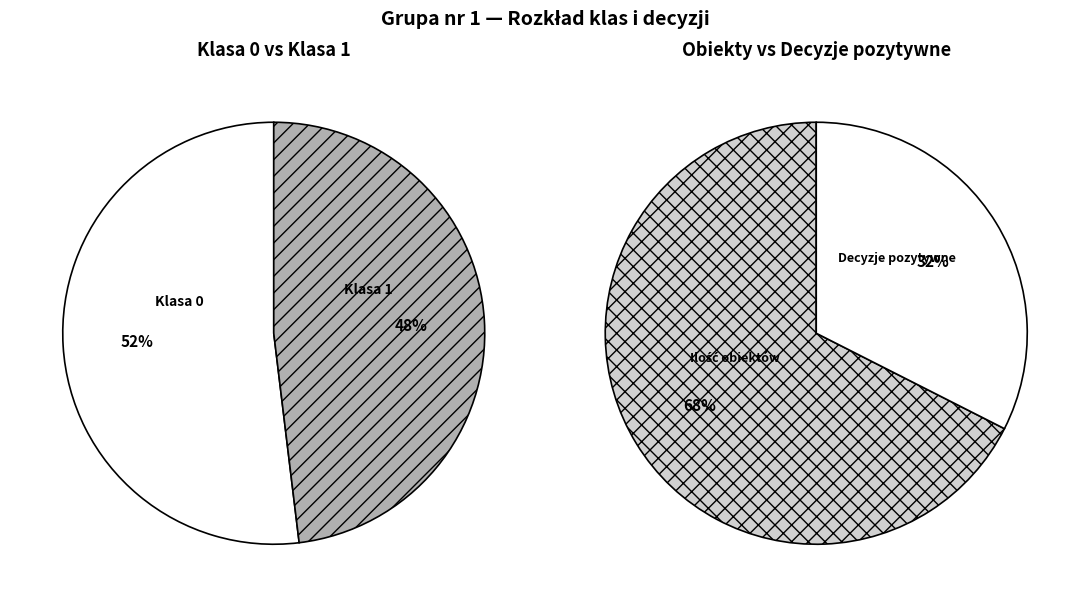

To the nearest percent, what is the difference between the High (Klasa 1) and Low (Klasa 0) slice percentages?

4%